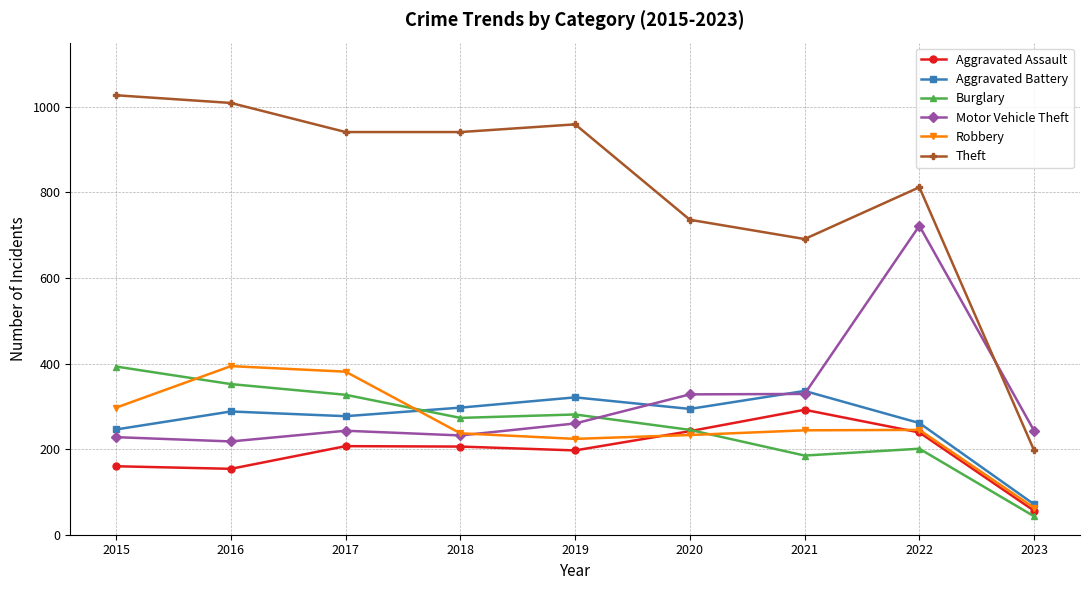

True or false: Theft and Aggravated Assault intersect in this chart.

False